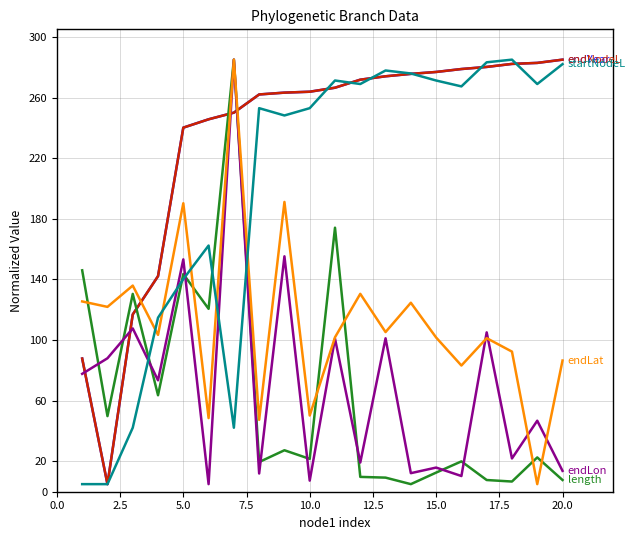

Is this an area chart (filled region under the line)?

No